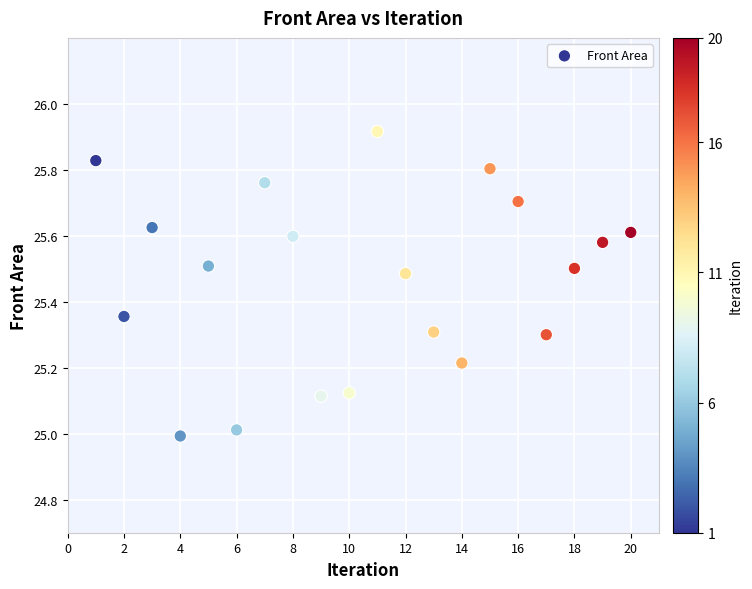

What is the range of X values (max minus min)?

19.0